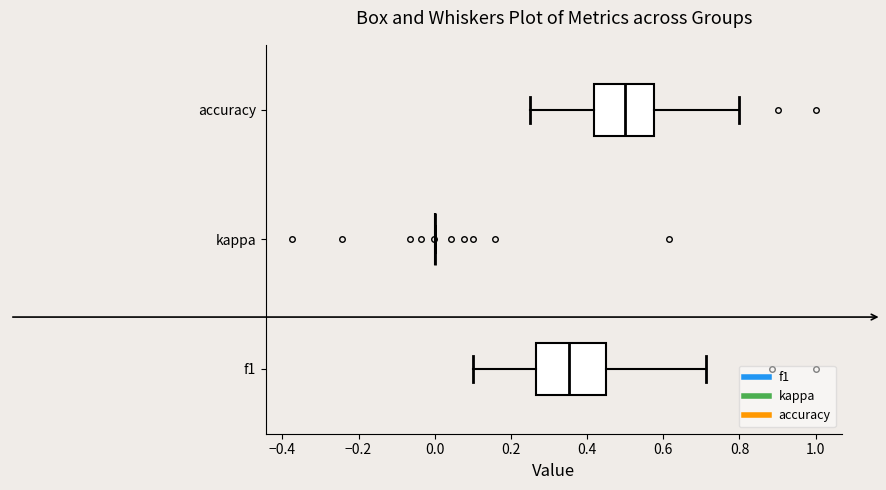

Which box is the widest, from its left edge to its right edge?

f1